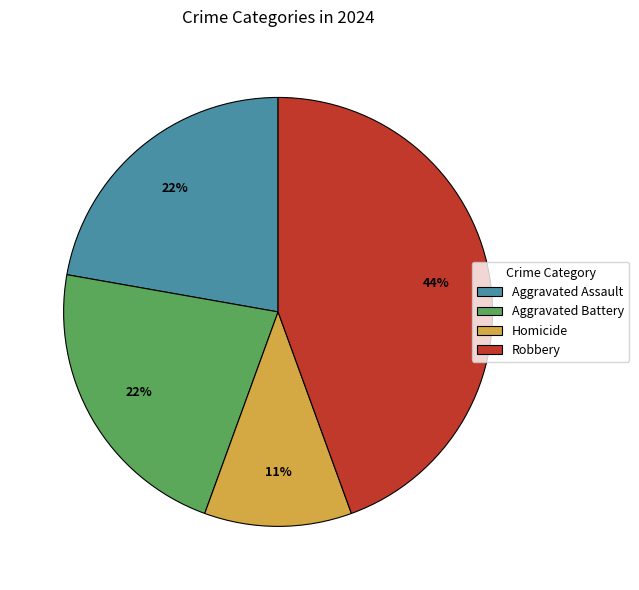

What is the smallest slice in the pie chart?

Homicide